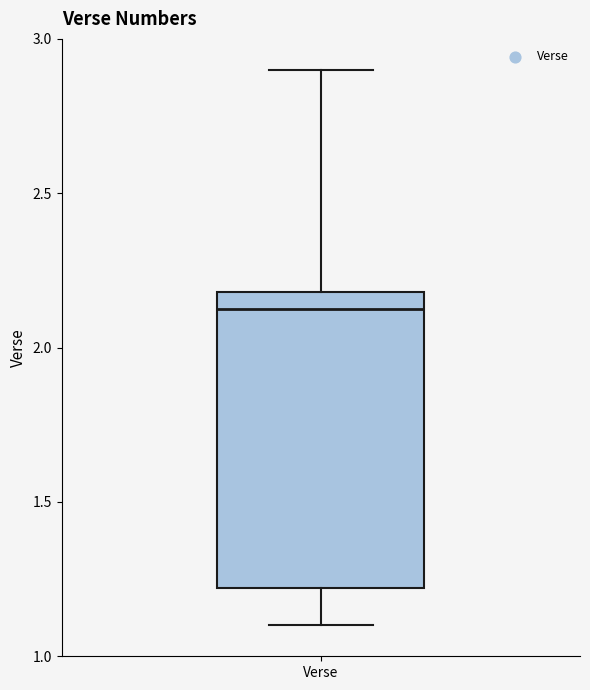

Read this box plot against the y-axis: the position of the median line, the range covered by the box, and the ends of both whiskers. The values are not printed on the chart, so give them approximately, as read against the axis.

median 2.15, box 1.20 to 2.20, whiskers 1.10 to 2.90